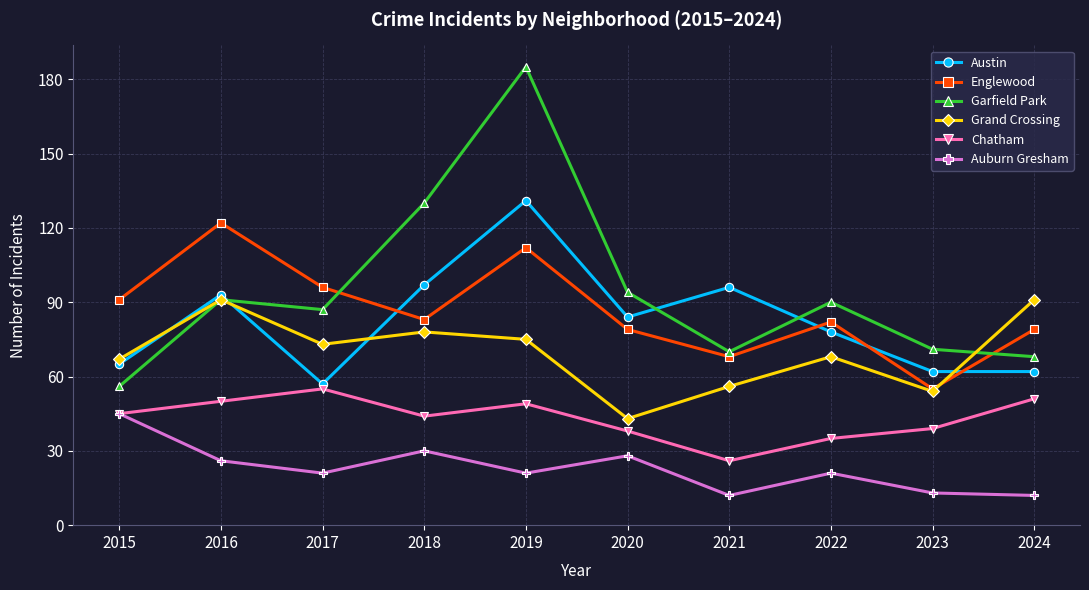

How many categories are shown in the chart?

10